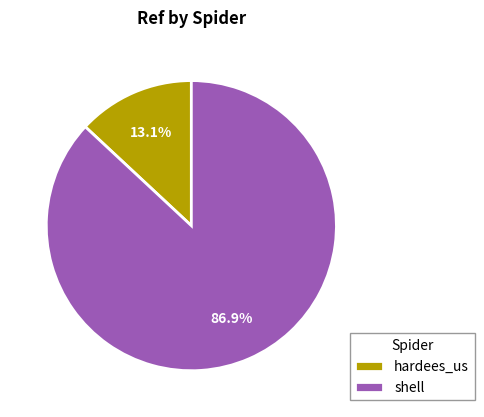

What percentage is the hardees_us slice, to the nearest percent?

13%